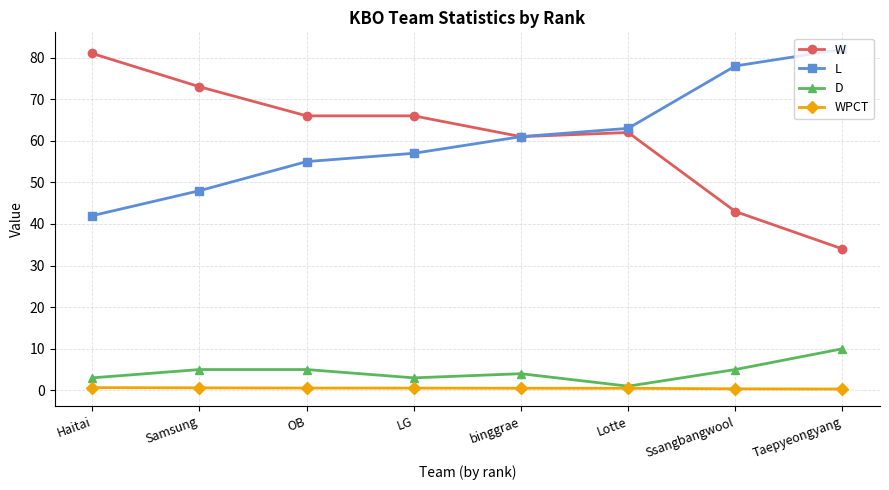

What position from the right is OB?

6